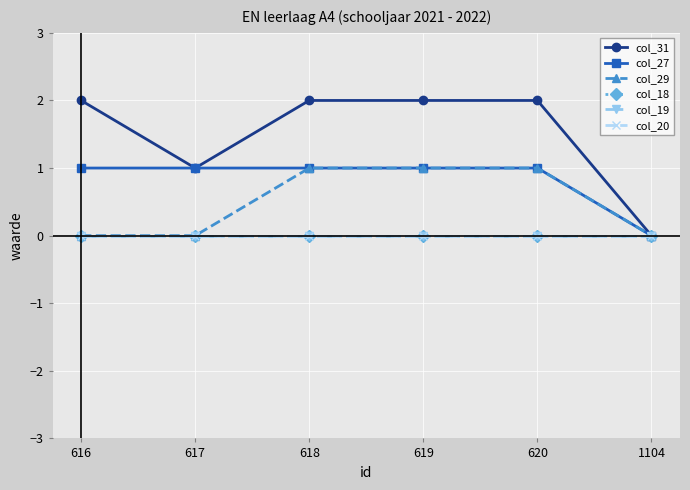

Is this an area chart (filled region under the line)?

No